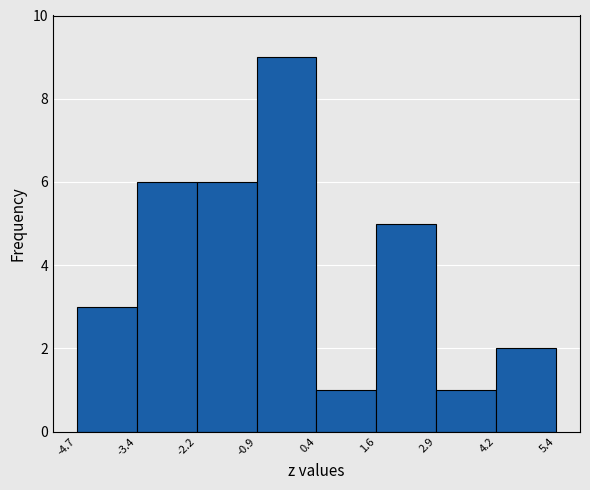

Reading left to right, list every bar in this chart as the range it spans on the x-axis followed by its height. The values are not printed on the chart, so give them approximately, as read against the axis.

-4.7 to -3.4: 3
-3.4 to -2.2: 6
-2.2 to -0.9: 6
-0.9 to 0.4: 9
0.4 to 1.6: 1
1.6 to 2.9: 5
2.9 to 4.2: 1
4.2 to 5.4: 2